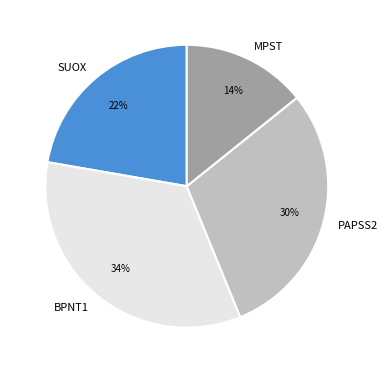

Which slice is the smallest?

MPST